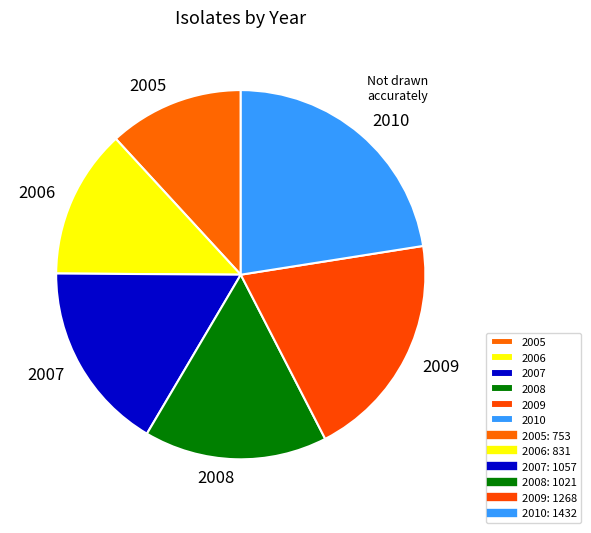

Is there any slice that represents more than half of the pie?

No